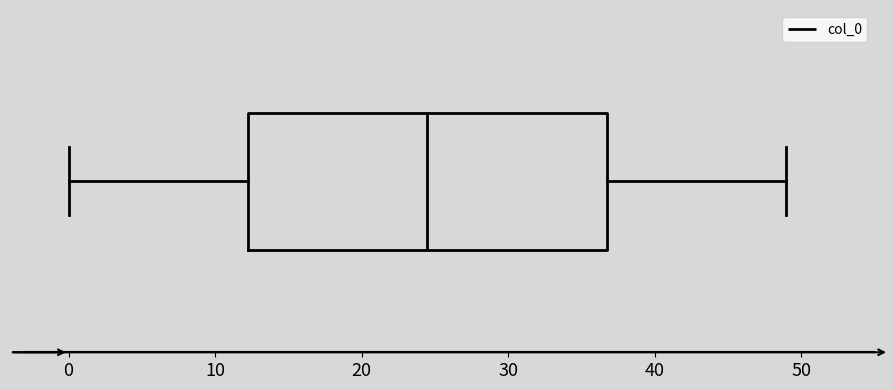

Transcribe this box plot: give where the median line is, the range the box spans, and where the two whiskers end, as read against the x-axis. The values are not printed on the chart, so give them approximately, as read against the axis.

median 25, box 12 to 37, whiskers 0 to 49